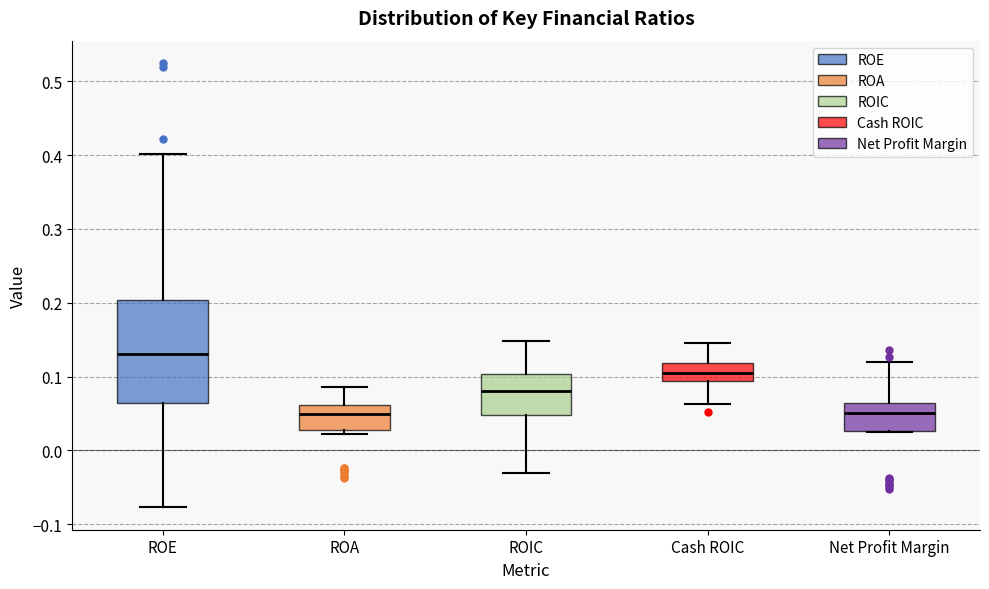

Which box is the tallest, from its lower edge to its upper edge?

ROE